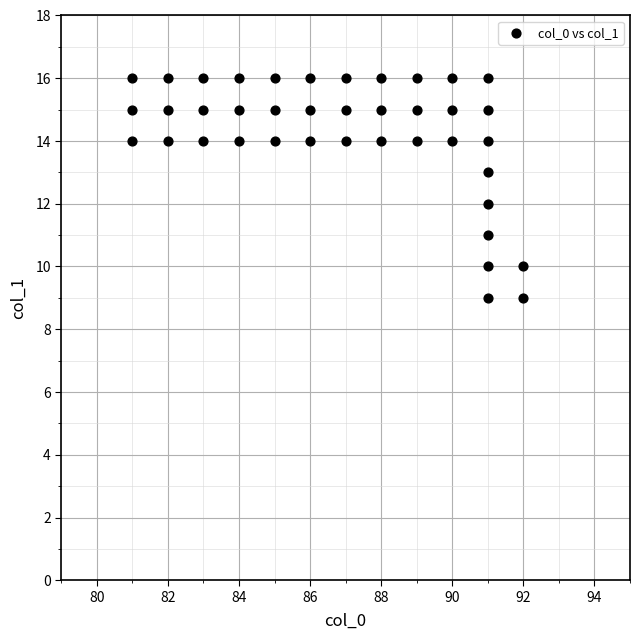

What is the range of X values (max minus min)?

11